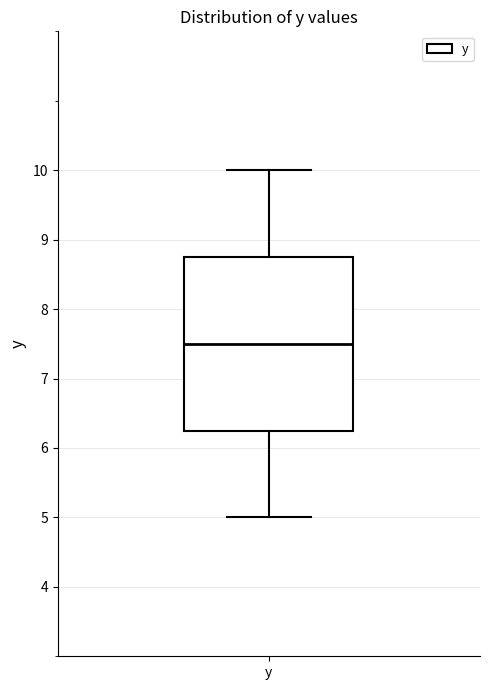

Transcribe this box plot: give where the median line is, the range the box spans, and where the two whiskers end, as read against the y-axis. The values are not printed on the chart, so give them approximately, as read against the axis.

median 7.5, box 6.3 to 8.8, whiskers 5.0 to 10.0